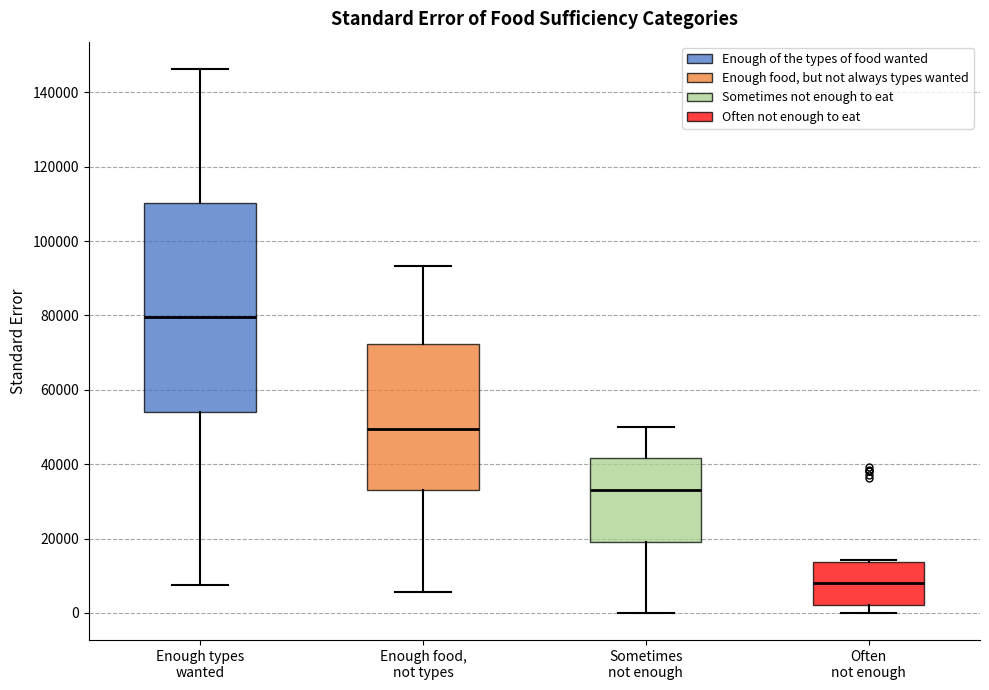

Where does the median line of the box for Sometimes not enough sit on the y-axis? The values are not printed on the chart, so give them approximately, as read against the axis.

34000